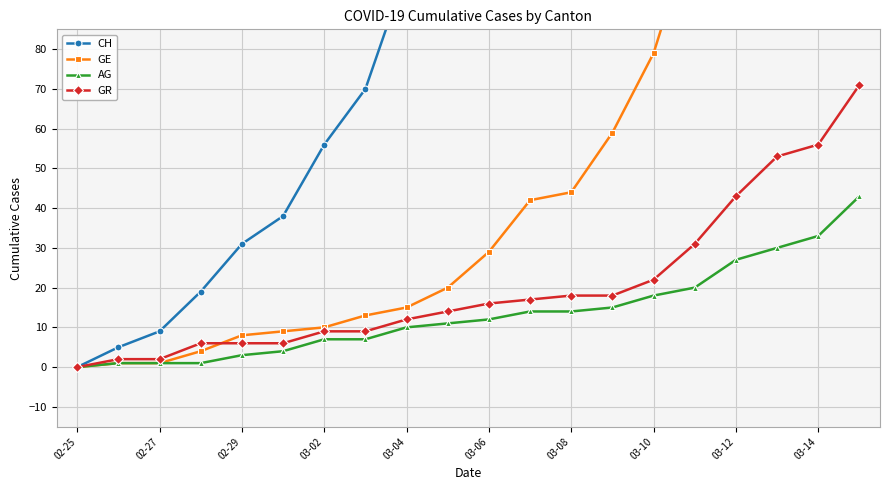

Is it true that AG equals 0 at 02-25?

True